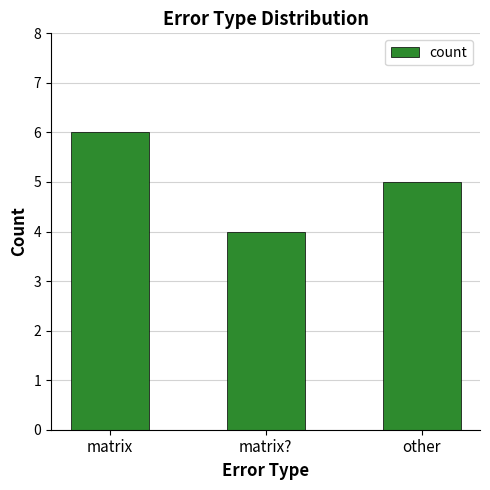

How many distinct data groups are displayed?

1